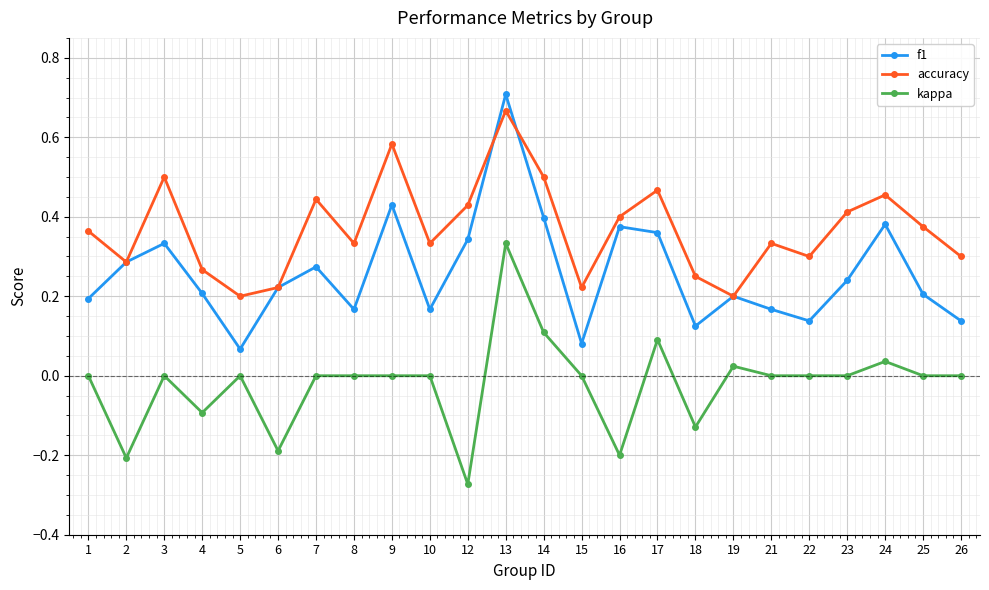

At which label does f1 reach its peak?

13